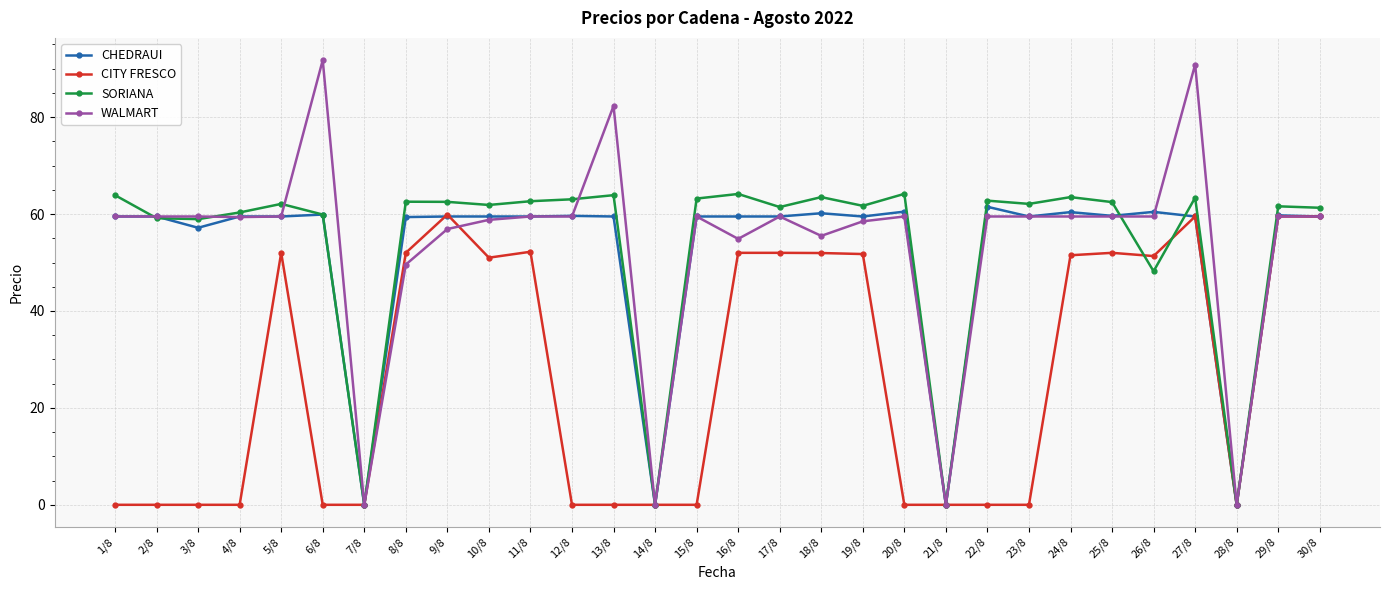

What is the label of the 8th point from the right?

23/8